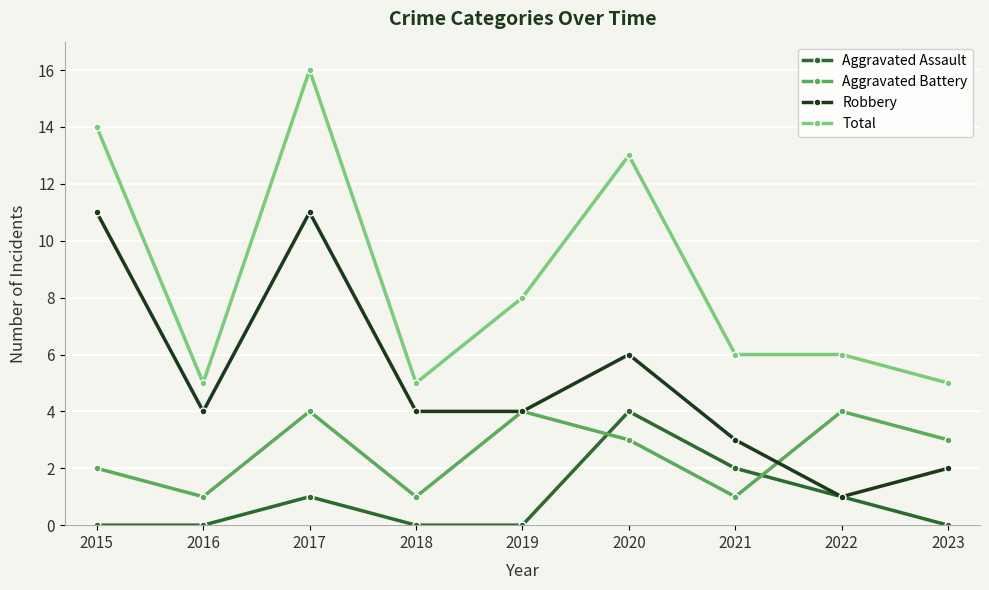

How many intersections are there between Aggravated Battery and Aggravated Assault?

2